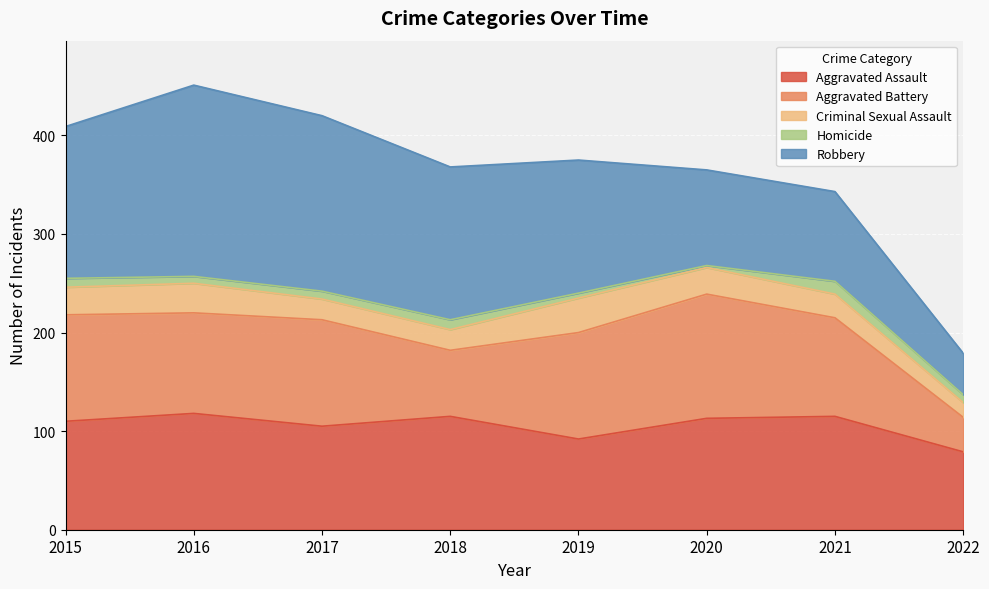

What are all the series names shown in the legend?

Aggravated Assault, Aggravated Battery, Criminal Sexual Assault, Homicide, Robbery